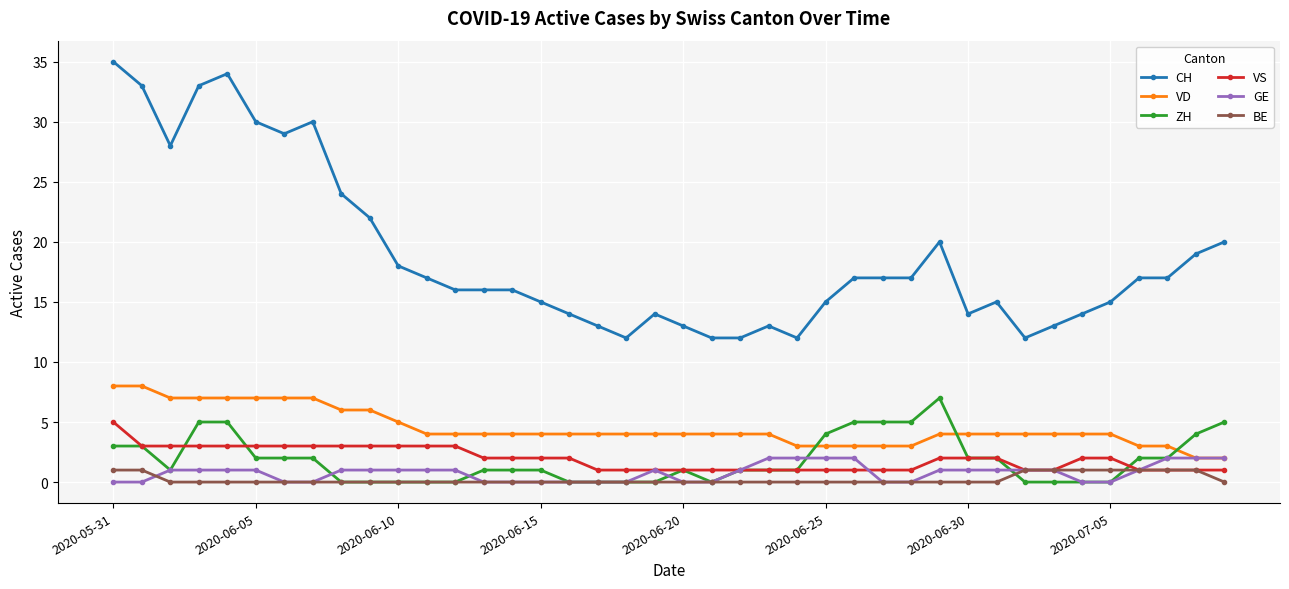

Which series has the widest spread of values?

CH